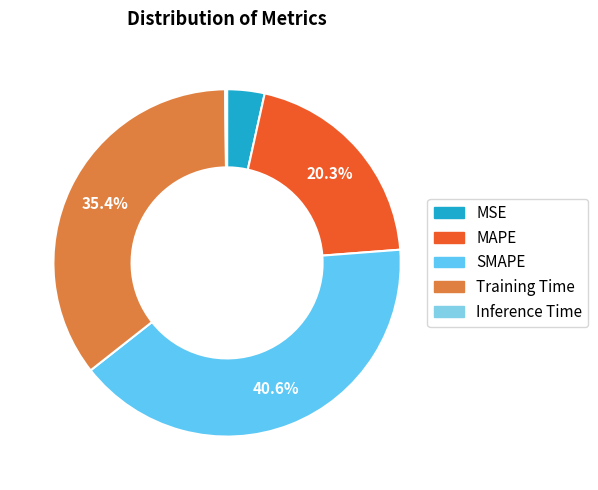

Is the sum of Training Time and MSE greater than half?

No